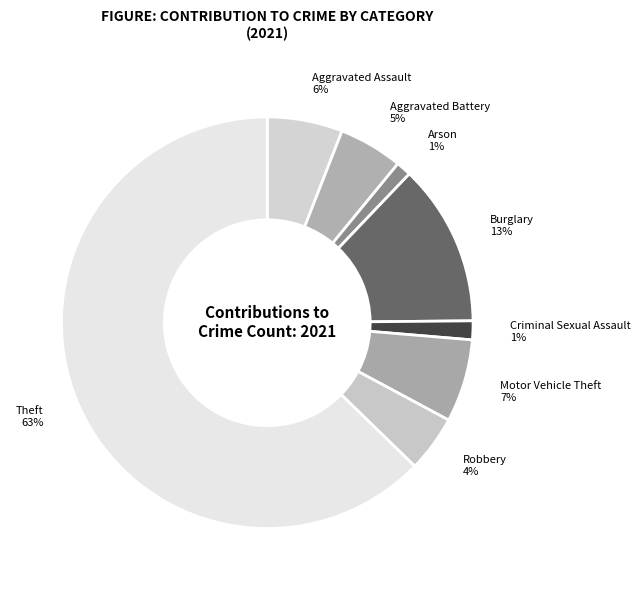

How many slices are in this pie chart?

8